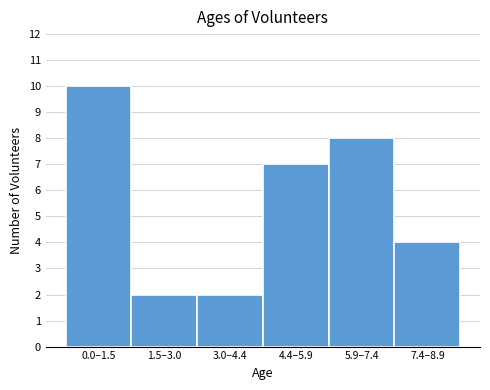

Reading left to right, extract all data points from this chart.

0.0–1.5=10	1.5–3.0=2	3.0–4.4=2	4.4–5.9=7	5.9–7.4=8	7.4–8.9=4